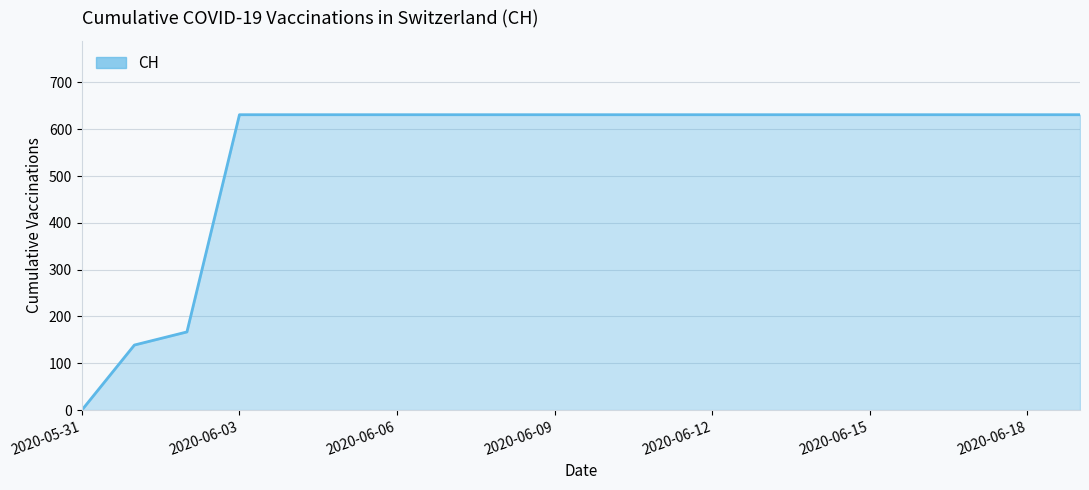

What is the difference between the maximum and minimum values?

631